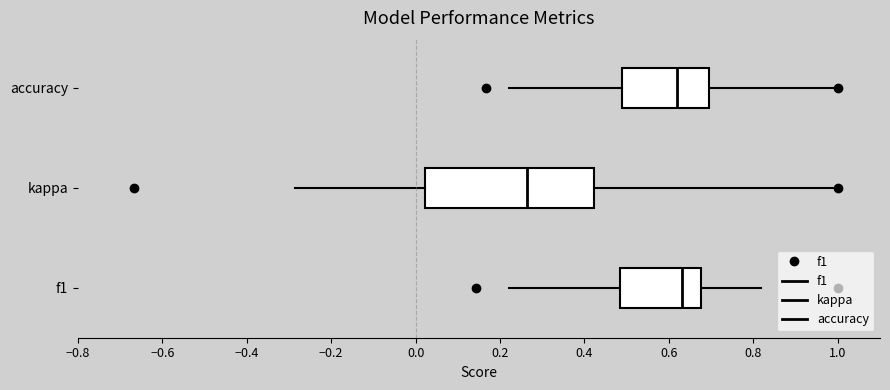

Reading bottom to top, transcribe this box plot: for each box, give where its median line is, the range the box spans, and where its two whiskers end, as read against the x-axis. The values are not printed on the chart, so give them approximately, as read against the axis.

f1: median 0.64, box 0.48 to 0.68, whiskers 0.22 to 0.82
kappa: median 0.26, box 0.02 to 0.42, whiskers -0.28 to 1.00
accuracy: median 0.62, box 0.48 to 0.70, whiskers 0.22 to 1.00